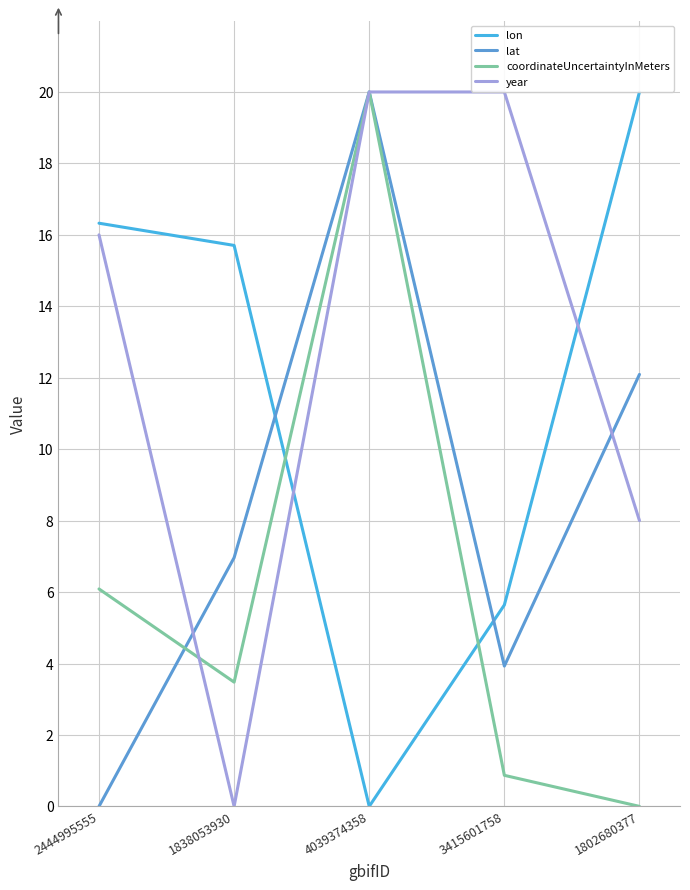

The value of coordinateUncertaintyInMeters at 1802680377 is 0.0. True or false?

True